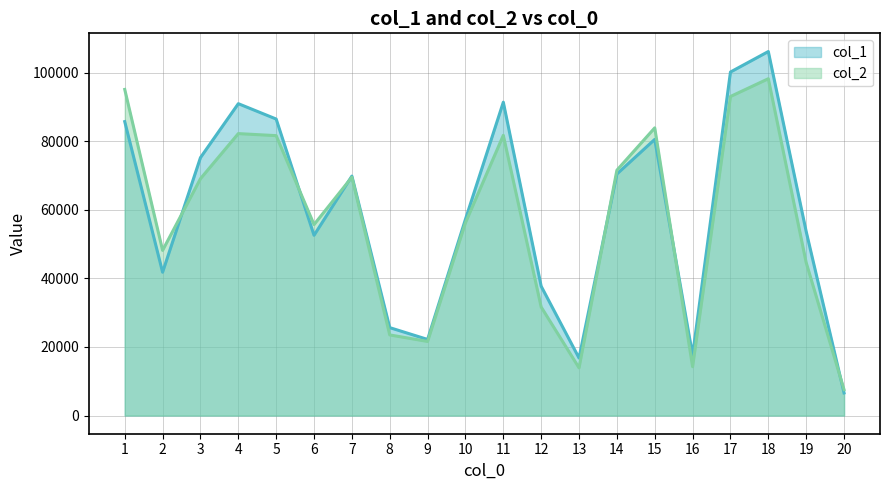

How many times do col_1 and col_2 cross each other?

6